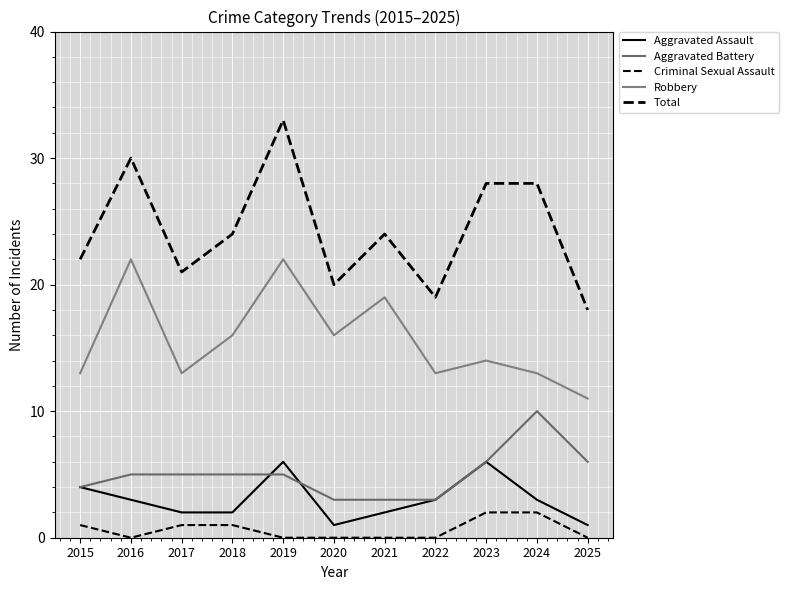

Is this an area chart (filled region under the line)?

No